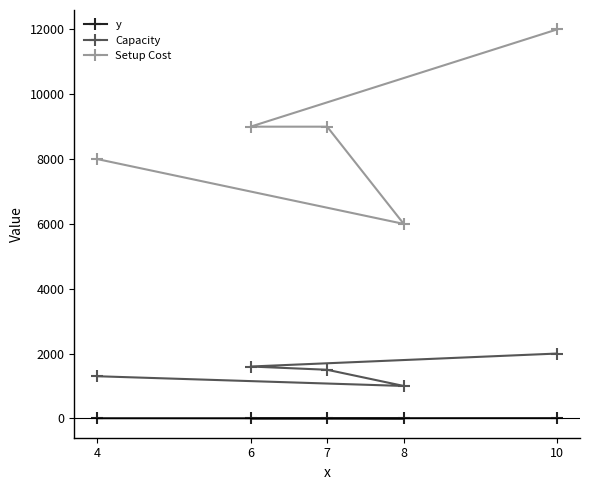

Which category has the lowest value across all series?

8